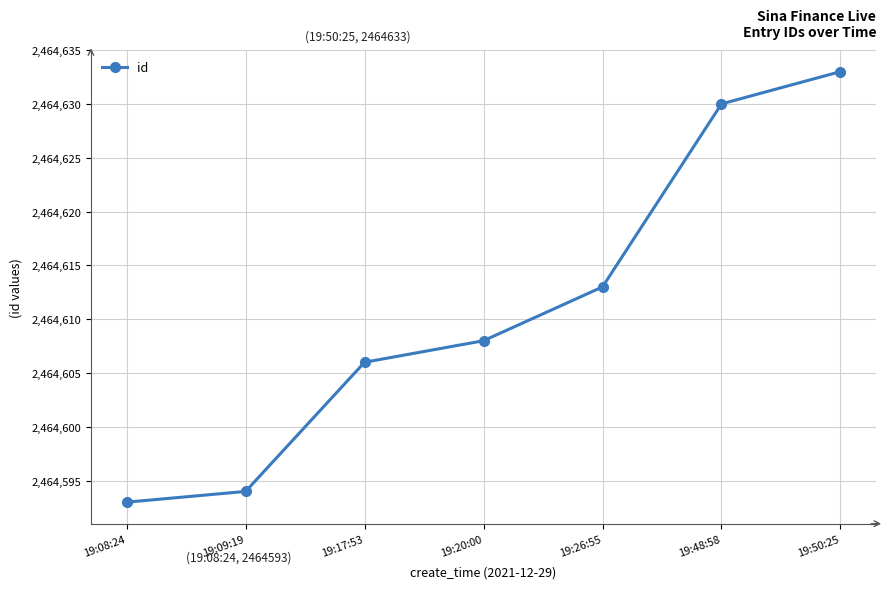

Is it true that the value at 19:08:24 is 1209306?

False